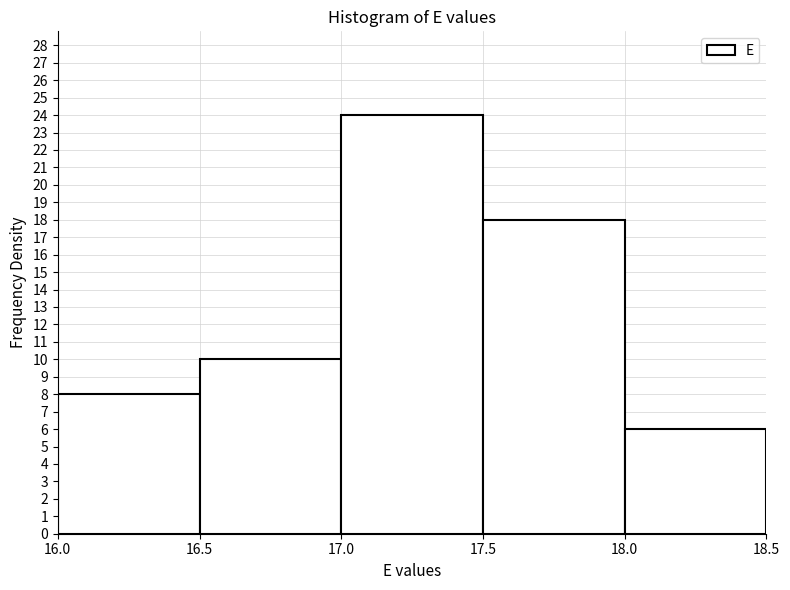

Reading left to right, list every bar in this chart as the range it spans on the x-axis followed by its height. The values are not printed on the chart, so give them approximately, as read against the axis.

16.0 to 16.5: 8
16.5 to 17.0: 10
17.0 to 17.5: 24
17.5 to 18.0: 18
18.0 to 18.5: 6